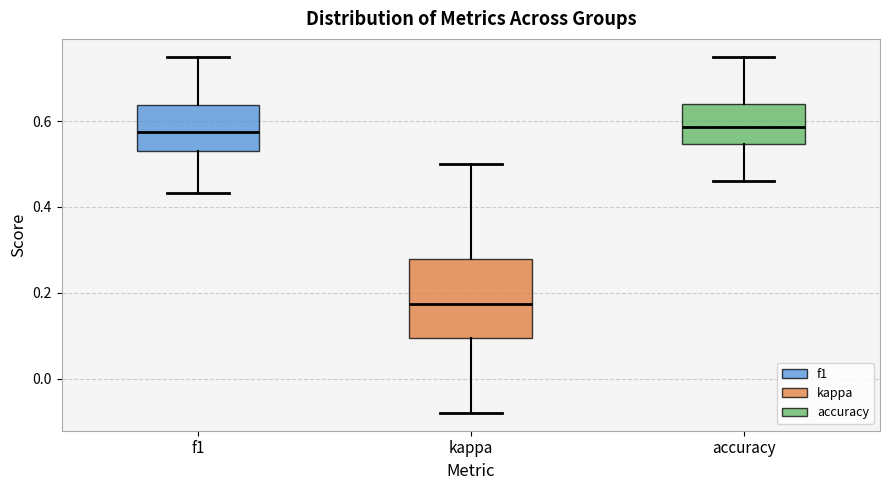

Where is the upper edge of the box for kappa on the y-axis? The values are not printed on the chart, so give them approximately, as read against the axis.

0.28